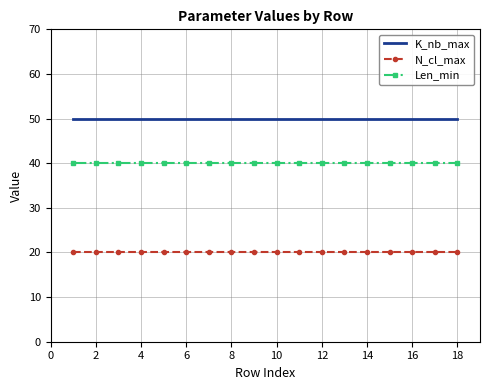

Reading left to right, what are all the values shown in this chart?

K_nb_max: 50	50	50	50	50	50	50	50	50	50	50	50	50	50	50	50	50	50
N_cl_max: 20	20	20	20	20	20	20	20	20	20	20	20	20	20	20	20	20	20
Len_min: 40	40	40	40	40	40	40	40	40	40	40	40	40	40	40	40	40	40